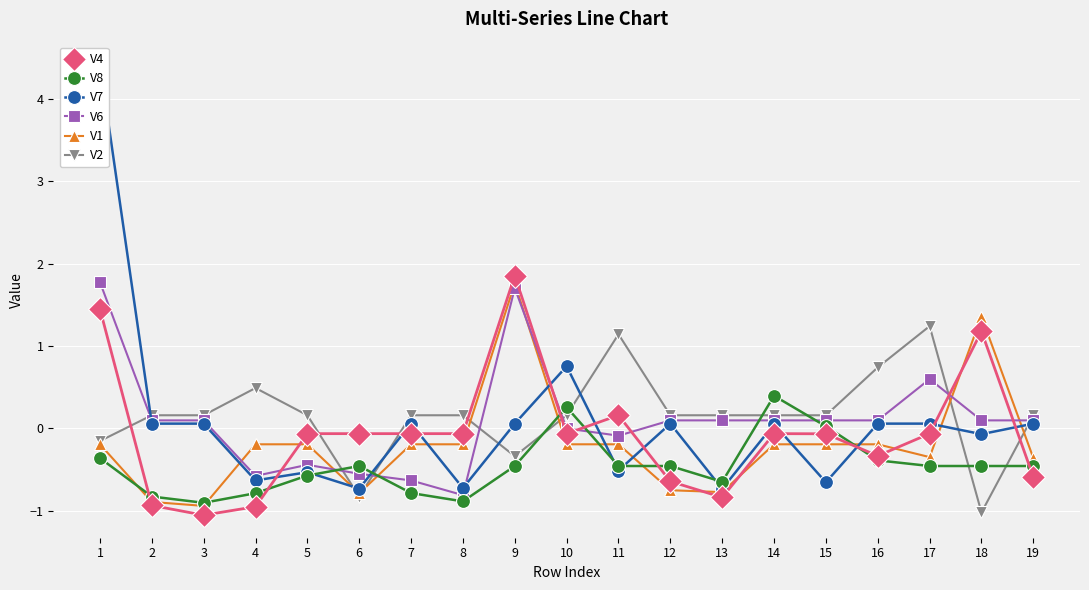

Reading left to right, what are all the values shown in this chart?

V4: 1.5	-0.9	-1.1	-1.0	-0.1	-0.1	-0.1	-0.1	1.9	-0.1	0.2	-0.6	-0.8	-0.1	-0.1	-0.3	-0.1	1.2	-0.6
V8: -0.4	-0.8	-0.9	-0.8	-0.6	-0.5	-0.8	-0.9	-0.5	0.3	-0.5	-0.5	-0.6	0.4	0.0	-0.4	-0.5	-0.5	-0.5
V7: 4.4	0.1	0.1	-0.6	-0.5	-0.7	0.1	-0.7	0.1	0.8	-0.5	0.1	-0.7	0.1	-0.7	0.1	0.1	-0.1	0.1
V6: 1.8	0.1	0.1	-0.6	-0.4	-0.6	-0.6	-0.8	1.7	-0.0	-0.1	0.1	0.1	0.1	0.1	0.1	0.6	0.1	0.1
V1: -0.2	-0.9	-0.9	-0.2	-0.2	-0.8	-0.2	-0.2	1.8	-0.2	-0.2	-0.8	-0.8	-0.2	-0.2	-0.2	-0.3	1.4	-0.4
V2: -0.2	0.2	0.2	0.5	0.2	-0.8	0.2	0.2	-0.3	0.2	1.1	0.2	0.2	0.2	0.2	0.7	1.2	-1.0	0.2